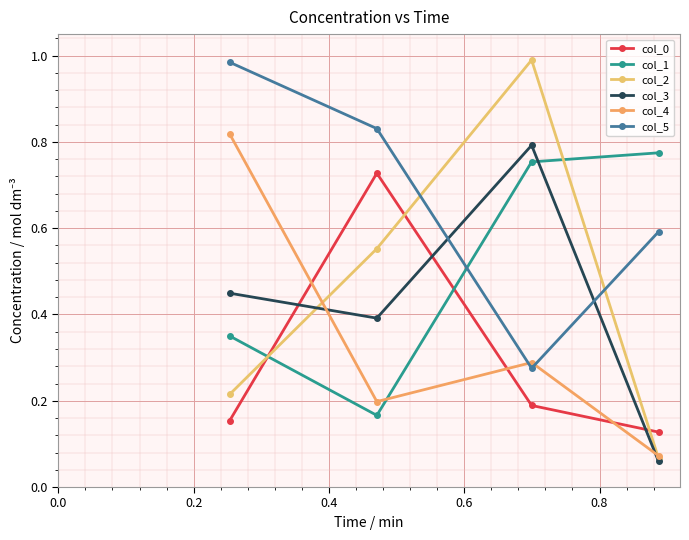

How many data points does each series have?

4